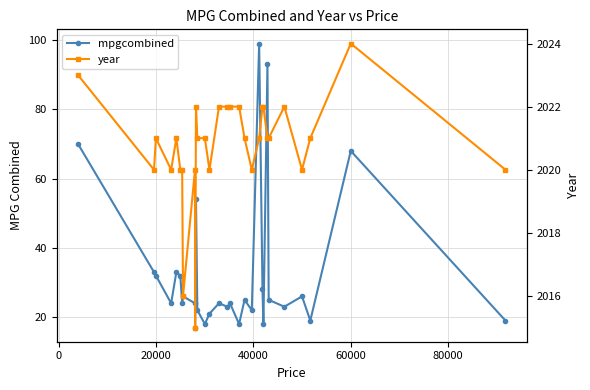

True or false: year and mpgcombined cross at least once.

False